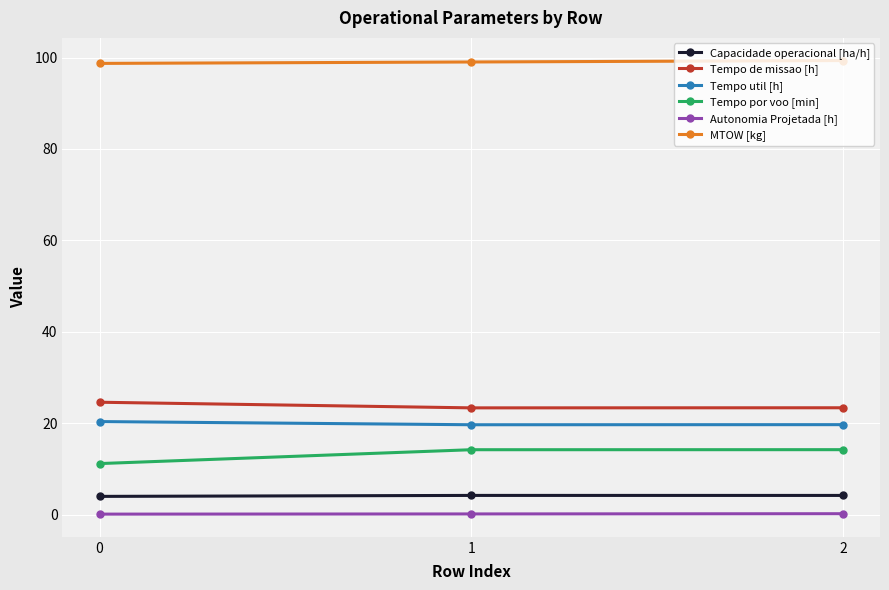

At how many categories does at least one series exceed 2?

3